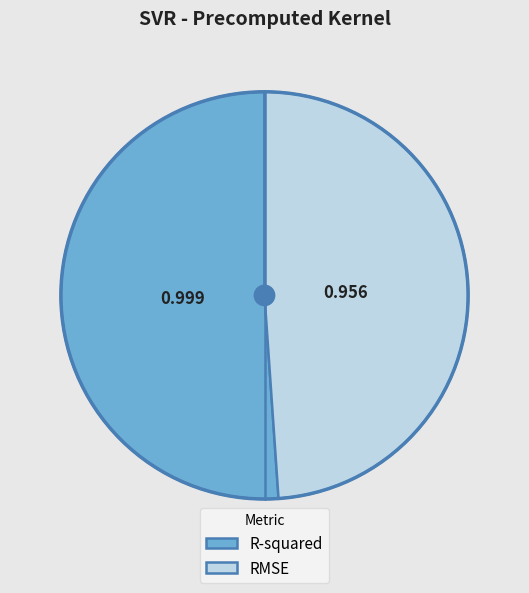

Between R-squared and RMSE, which is larger?

R-squared